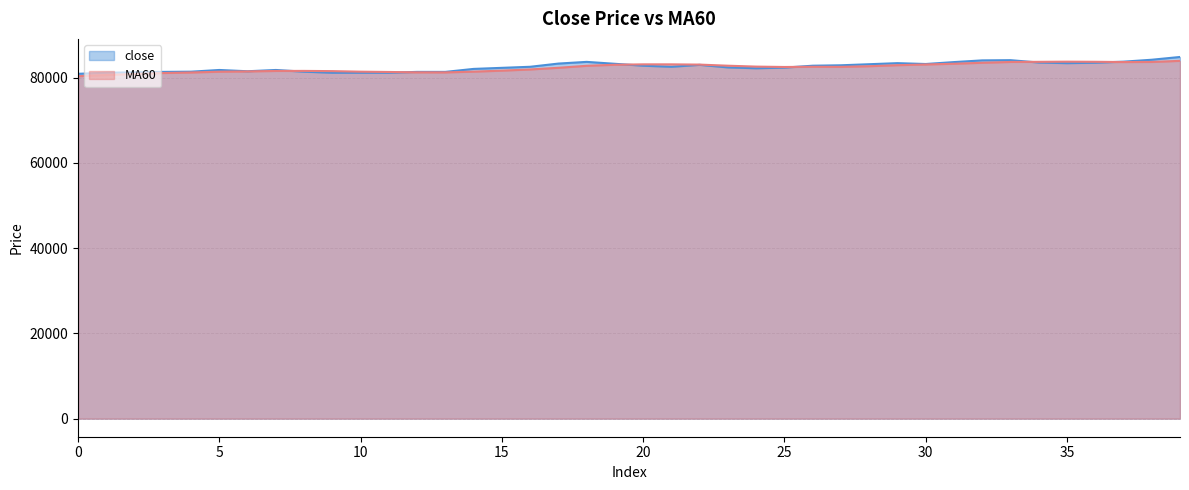

What is the minimum value for close?

80900